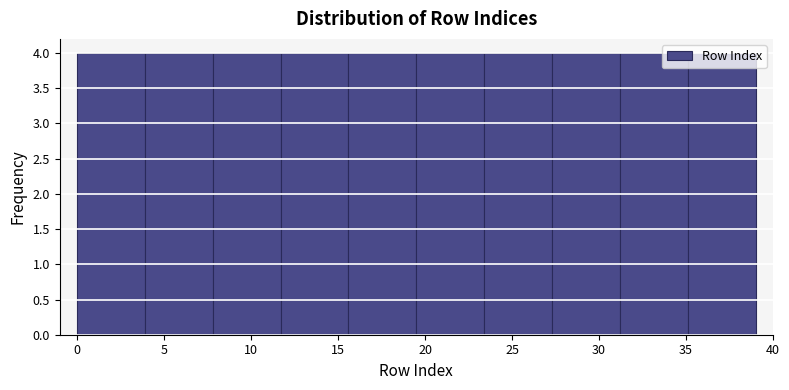

Reading left to right, transcribe this chart: for each bar, give the range it covers on the x-axis and its height. Neither the bar edges nor the heights are printed on the chart, so give them approximately, as read against the axes.

0.0 to 3.9: 4
3.9 to 7.8: 4
7.8 to 11.7: 4
11.7 to 15.6: 4
15.6 to 19.5: 4
19.5 to 23.4: 4
23.4 to 27.3: 4
27.3 to 31.2: 4
31.2 to 35.1: 4
35.1 to 39.0: 4